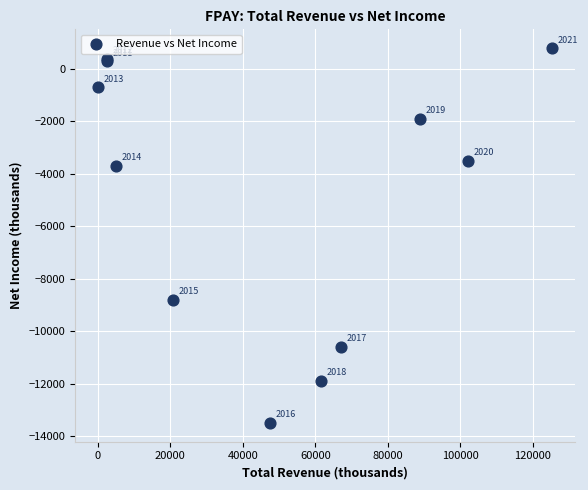

What Y value in the scatter plot is closest to -6350?

-8800